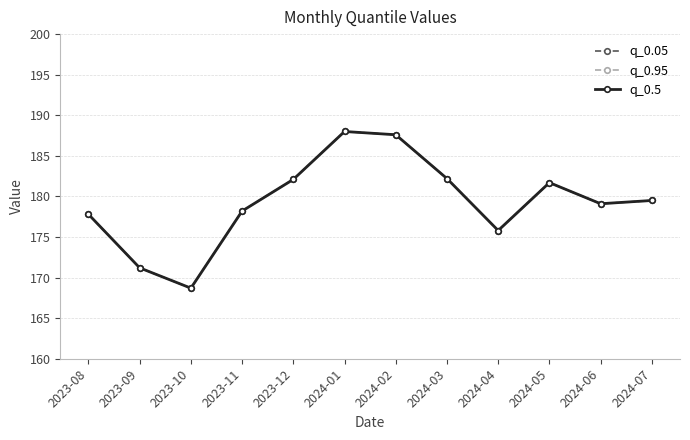

What is the difference between the maximum and minimum values in the q_0.95 series?

19.3